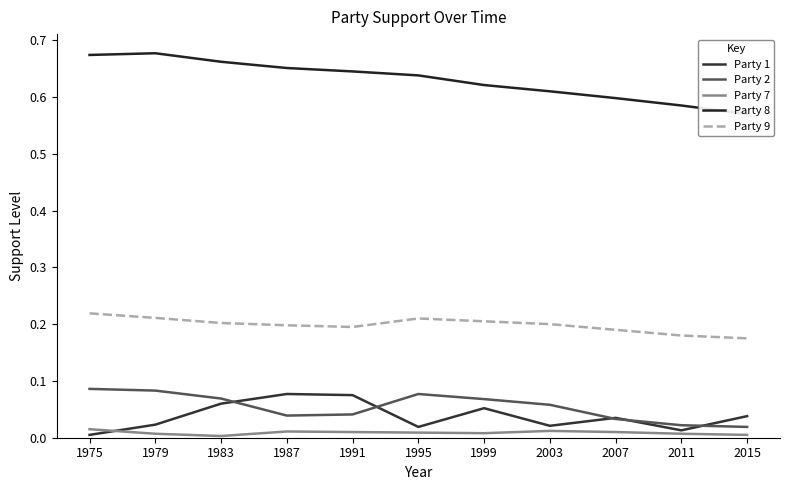

How many distinct data groups are displayed?

5